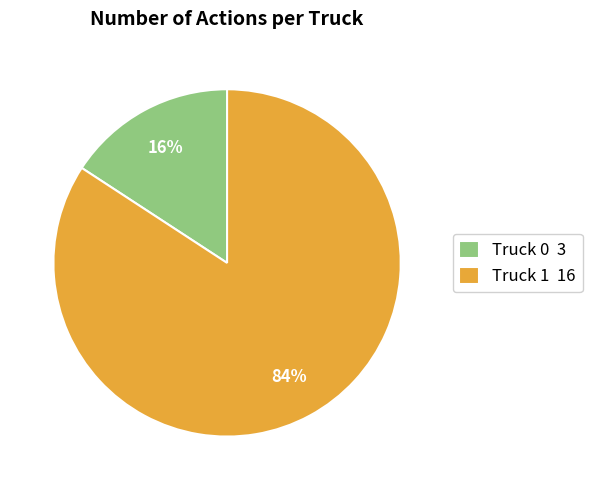

True or false: Truck 1 accounts for 72% of the total.

False